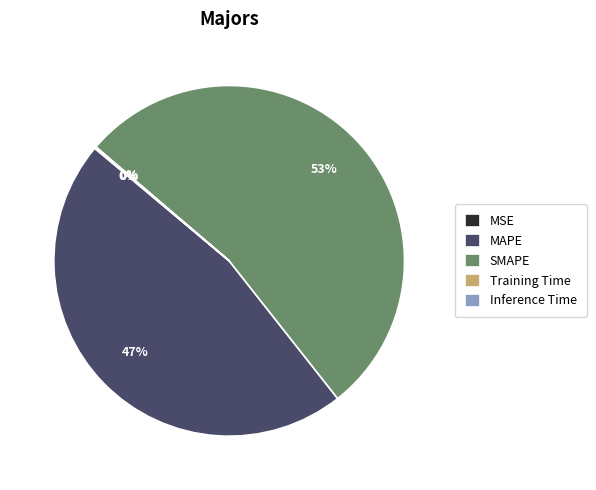

To the nearest percent, what is the difference between the largest and smallest slice percentages?

53%